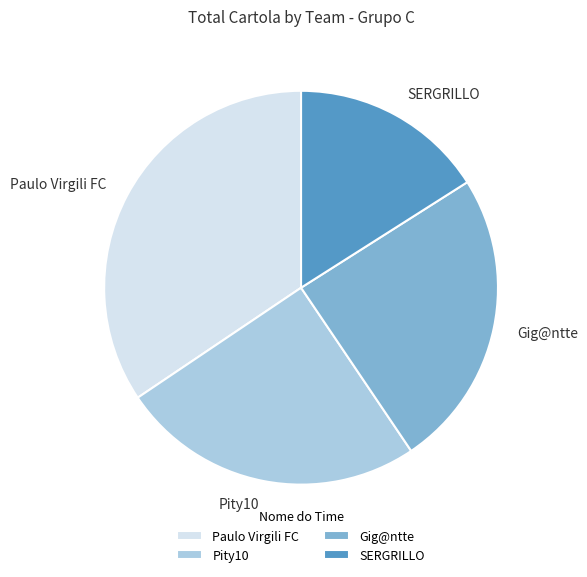

What is the largest slice in the pie chart?

Paulo Virgili FC